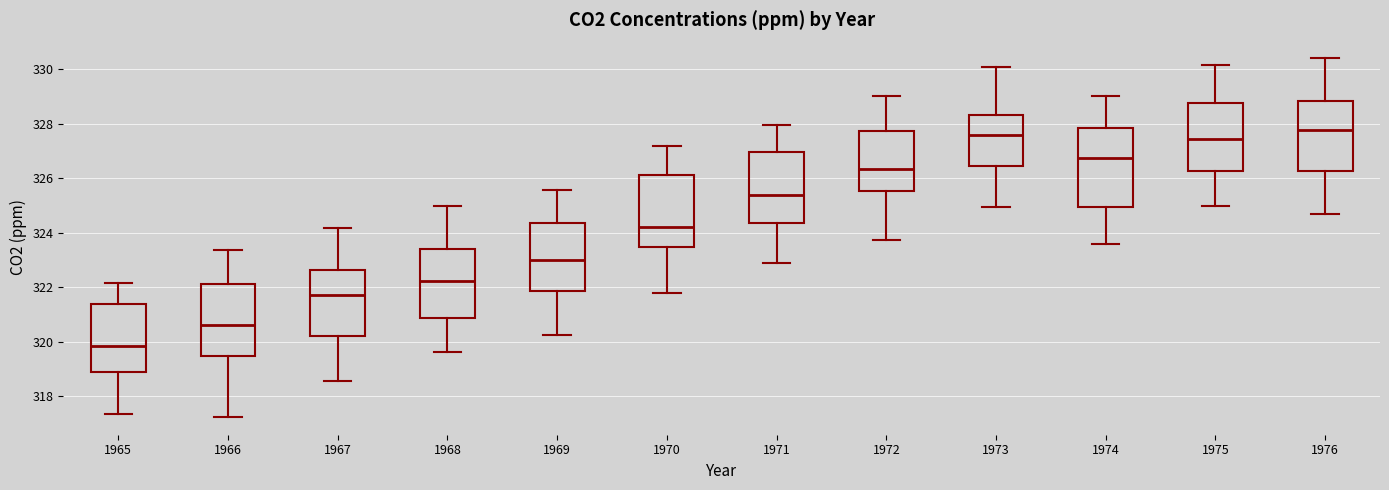

Reading left to right, read every box against the y-axis: the position of its median line, the range the box covers, and the ends of its whiskers. The values are not printed on the chart, so give them approximately, as read against the axis.

1965: median 319.8, box 319.0 to 321.4, whiskers 317.4 to 322.2
1966: median 320.6, box 319.4 to 322.2, whiskers 317.2 to 323.4
1967: median 321.8, box 320.2 to 322.6, whiskers 318.6 to 324.2
1968: median 322.2, box 320.8 to 323.4, whiskers 319.6 to 325.0
1969: median 323.0, box 321.8 to 324.4, whiskers 320.2 to 325.6
1970: median 324.2, box 323.4 to 326.2, whiskers 321.8 to 327.2
1971: median 325.4, box 324.4 to 327.0, whiskers 323.0 to 328.0
1972: median 326.4, box 325.6 to 327.8, whiskers 323.8 to 329.0
1973: median 327.6, box 326.4 to 328.4, whiskers 325.0 to 330.0
1974: median 326.8, box 325.0 to 327.8, whiskers 323.6 to 329.0
1975: median 327.4, box 326.2 to 328.8, whiskers 325.0 to 330.2
1976: median 327.8, box 326.2 to 328.8, whiskers 324.6 to 330.4